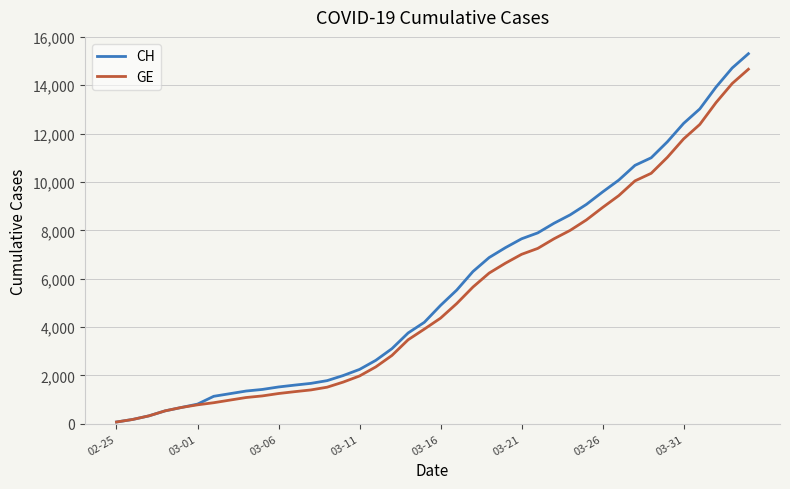

Which series has the widest spread of values?

CH